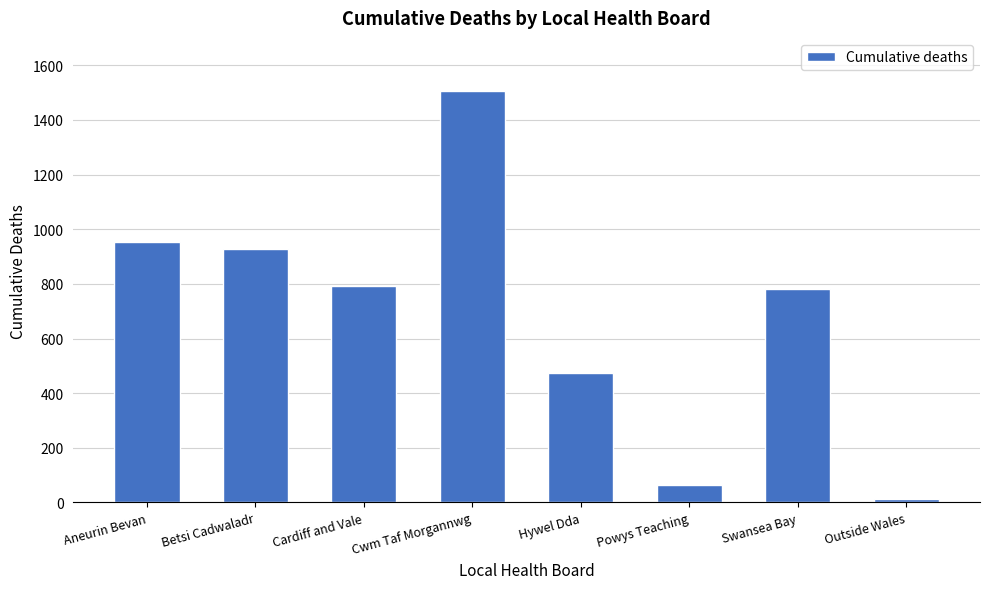

What is the maximum value shown in the chart?

1504